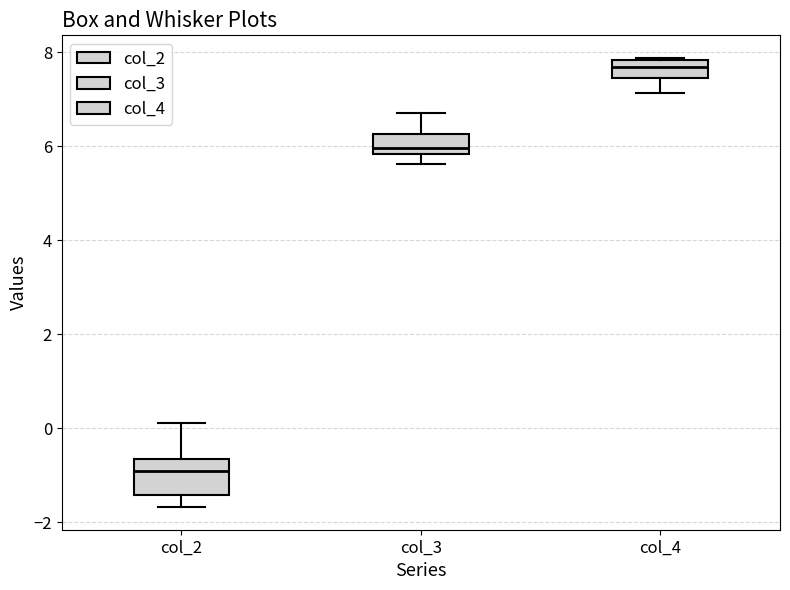

Where is the upper edge of the box for col_3 on the y-axis? The values are not printed on the chart, so give them approximately, as read against the axis.

6.2